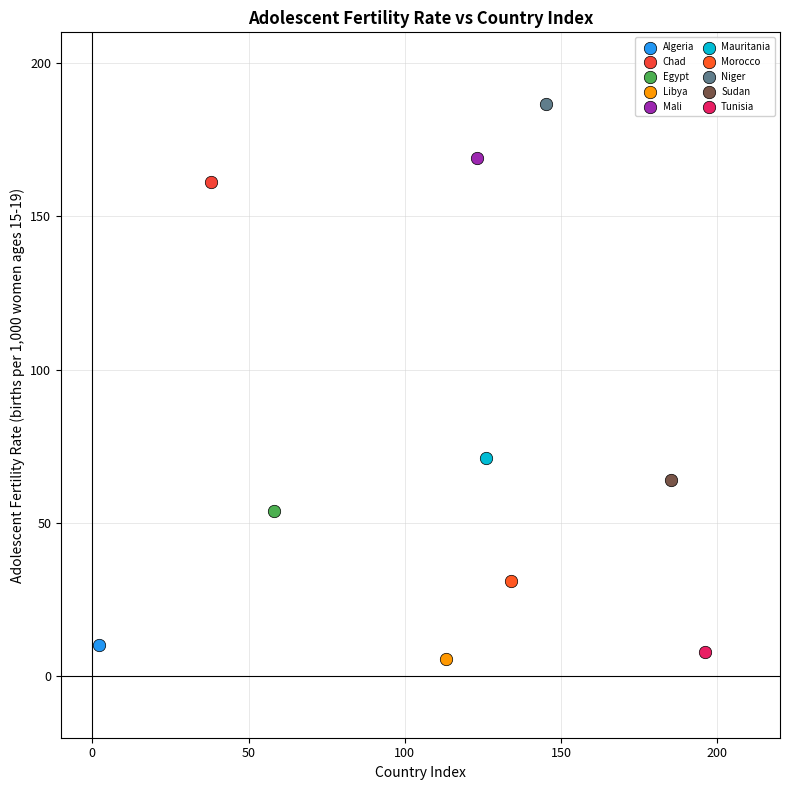

What are all the series names shown in the legend?

Algeria, Chad, Egypt, Libya, Mali, Mauritania, Morocco, Niger, Sudan, Tunisia